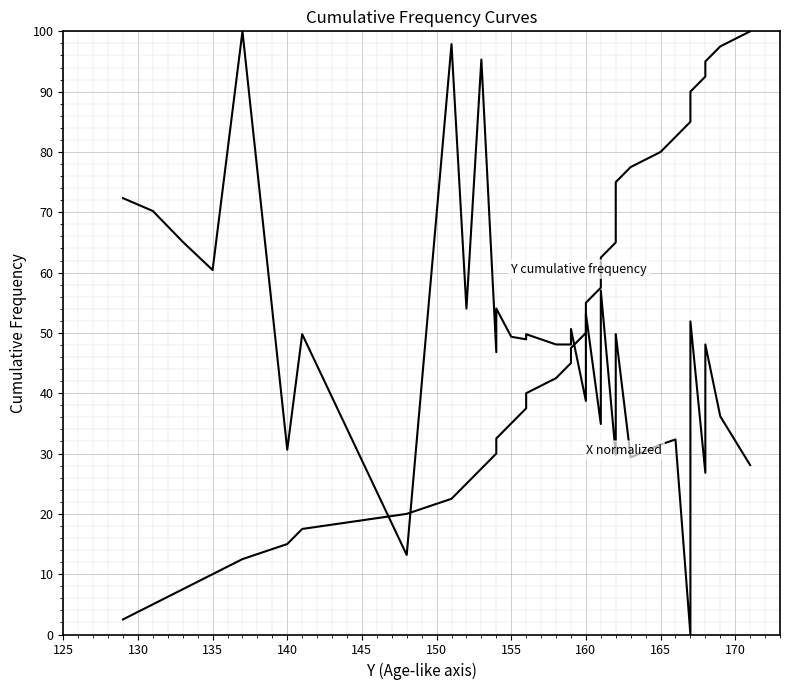

Reading left to right, transcribe all the data shown in this chart.

Y cumulative frequency: 2.5	5.0	7.5	10.0	12.5	15.0	17.5	20.0	22.5	25.0	27.5	30.0	32.5	35.0	37.5	40.0	42.5	45.0	47.5	50.0	52.5	55.0	57.5	60.0	62.5	65.0	67.5	70.0	72.5	75.0	77.5	80.0	82.5	85.0	87.5	90.0	92.5	95.0	97.5	100.0
X normalized: 72.3	70.2	65.1	60.4	100.0	30.6	49.8	13.2	97.9	54.0	95.3	46.8	54.0	49.4	48.9	49.8	48.1	48.1	50.6	38.7	46.8	53.2	34.9	50.6	57.0	29.8	32.8	47.7	48.1	49.8	29.4	31.5	32.3	0.0	28.1	51.9	26.8	48.1	36.2	28.1